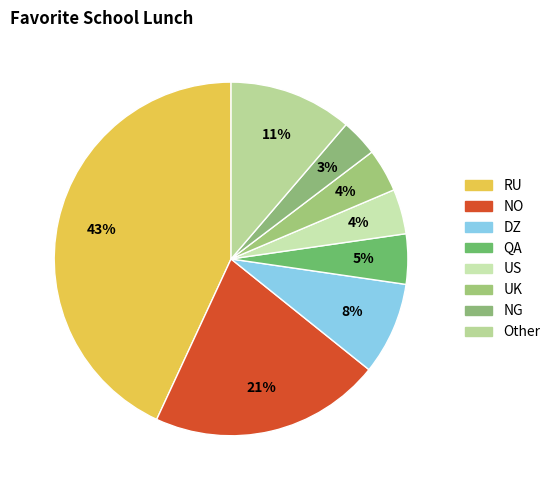

Which slice is the largest?

RU